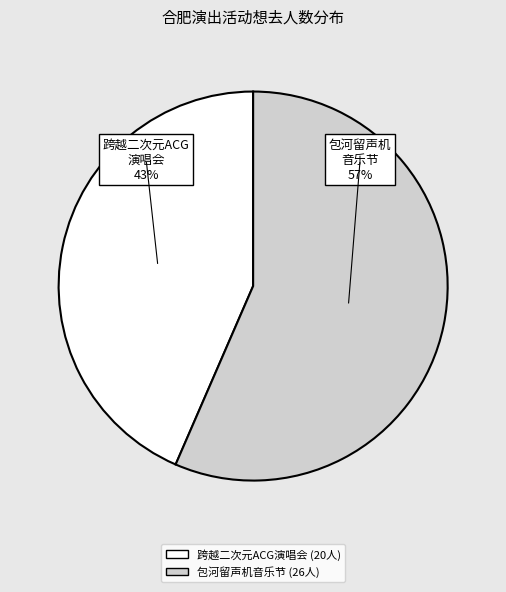

Combined, do 合肥·跨越二次元ACG神级动漫世界巡回演唱会 and 合肥·首届包河留声机音乐节—《菊次郎的夏天》久石让钢琴曲梦幻之旅演奏会 account for over 50%?

Yes